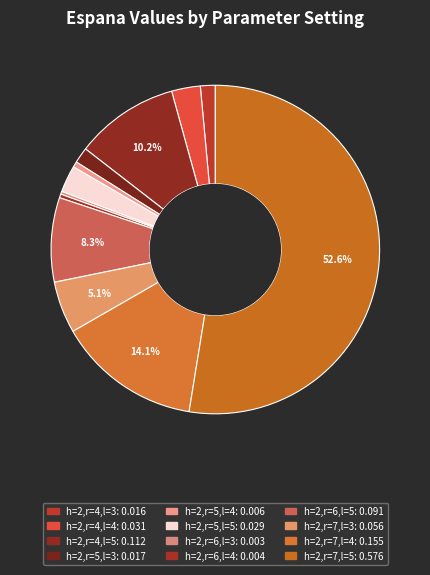

What percentage do h=2,r=5,l=4 and h=2,r=4,l=5 together represent?

10.8%